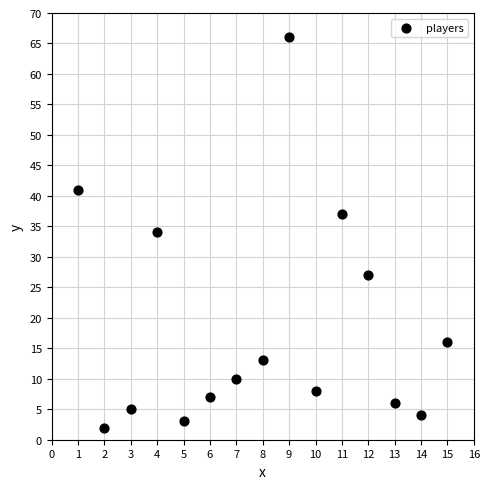

What is the range of X values (max minus min)?

14